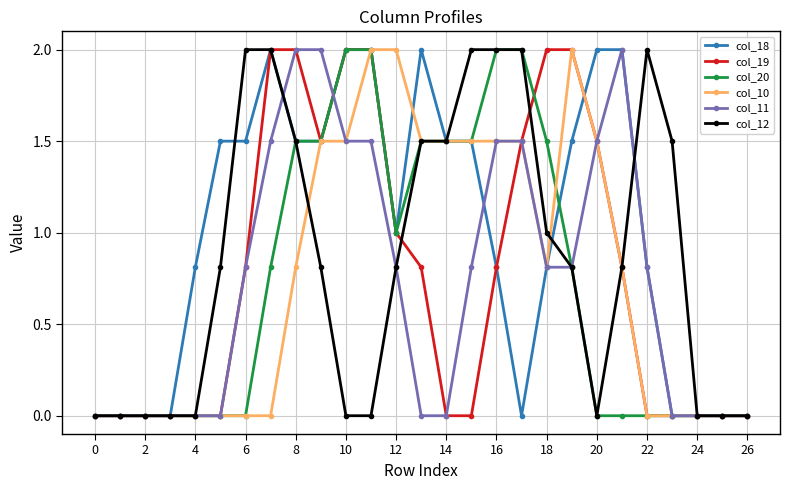

What is the value of the col_12 point at the 17th from the left?

2.0